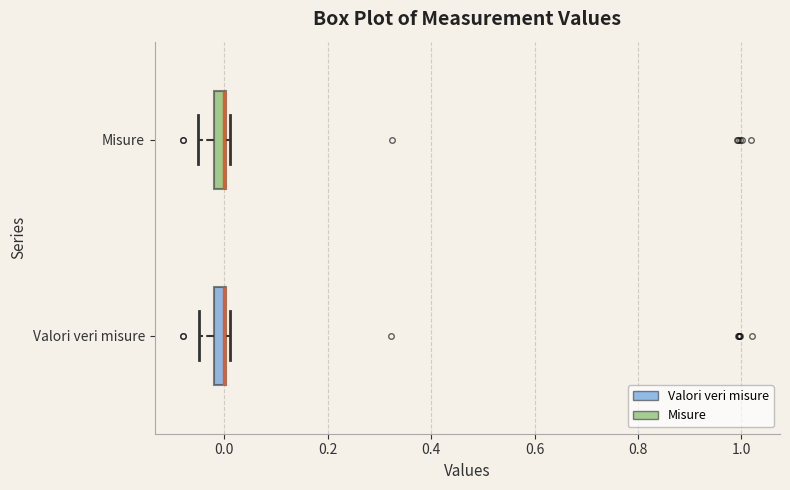

Where is the right edge of the box for Valori veri misure on the x-axis? The values are not printed on the chart, so give them approximately, as read against the axis.

0.00